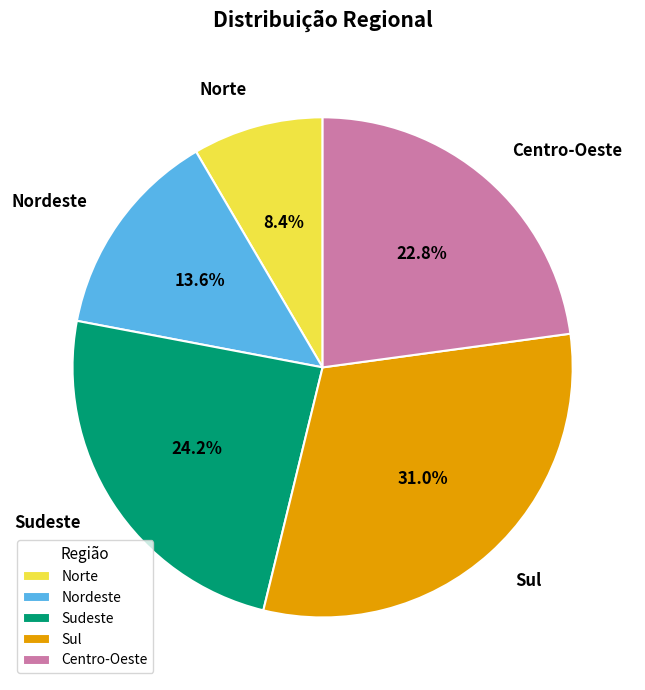

How many slices are in this pie chart?

5